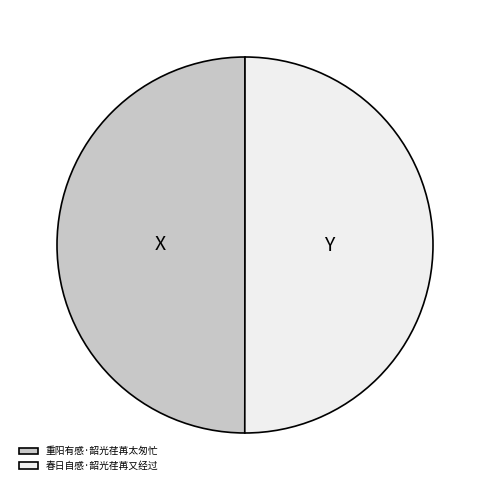

True or false: 春日自感·韶光荏苒又经过 accounts for 50% of the total.

True